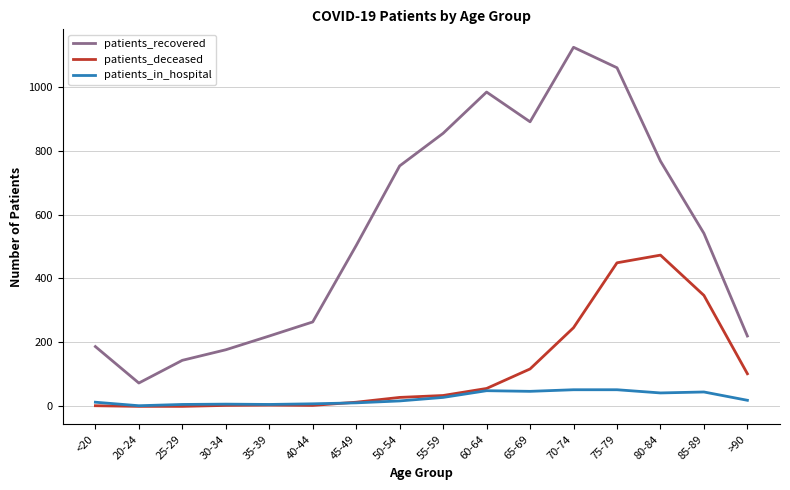

At which label is patients_recovered closest to 598?

85-89